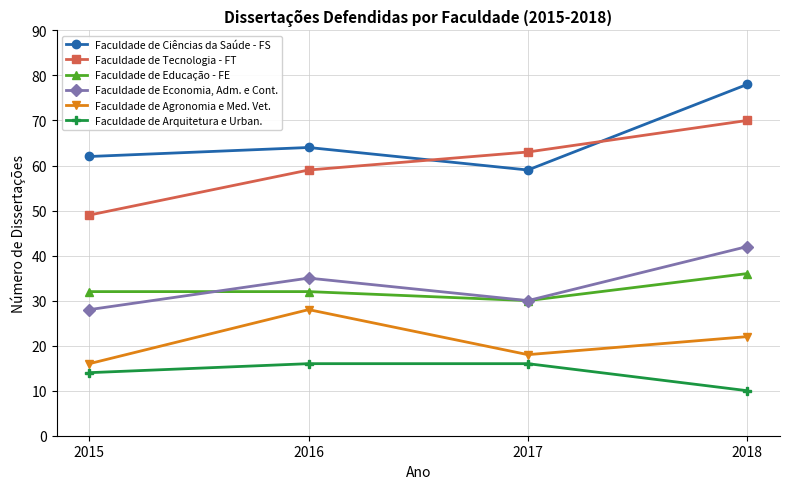

What is the value of the Faculdade de Educação - FE point at the 1st from the left?

32